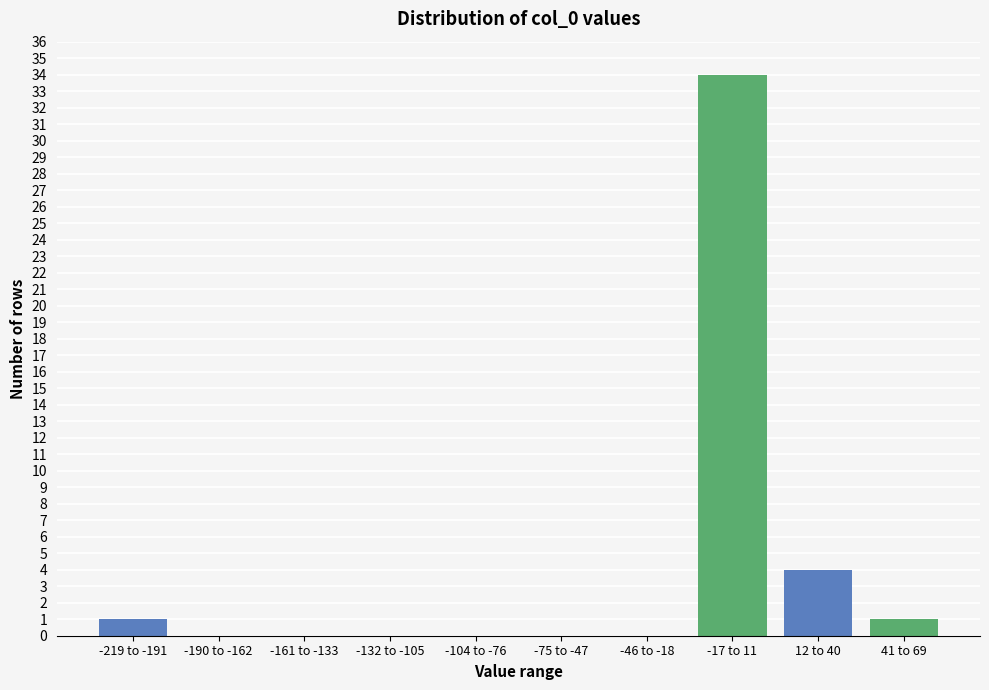

Reading left to right, transcribe all the data shown in this chart.

-219 to -191=1	-190 to -162=0	-161 to -133=0	-132 to -105=0	-104 to -76=0	-75 to -47=0	-46 to -18=0	-17 to 11=34	12 to 40=4	41 to 69=1